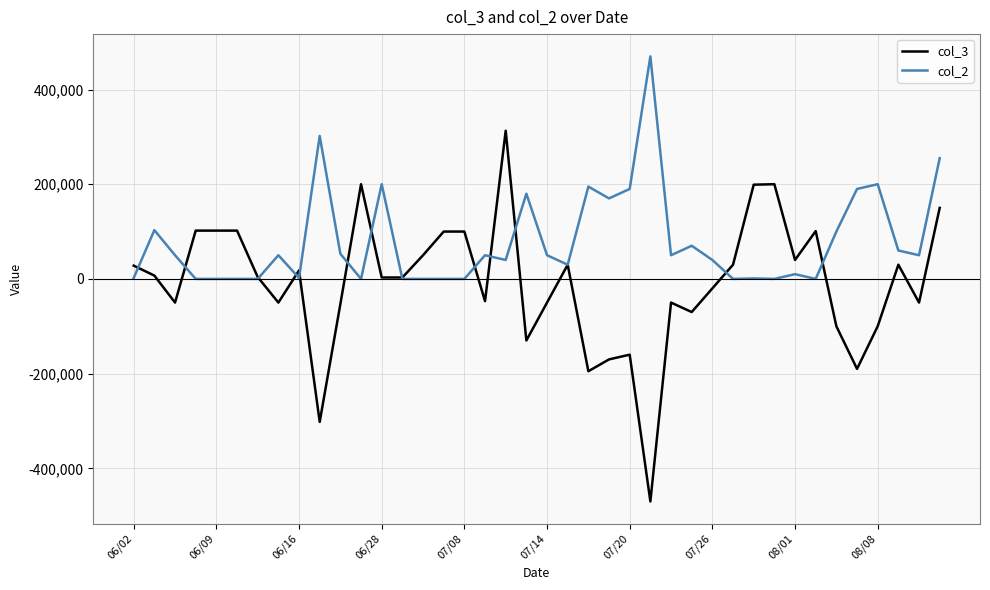

What is the maximum value shown in the chart?

470000